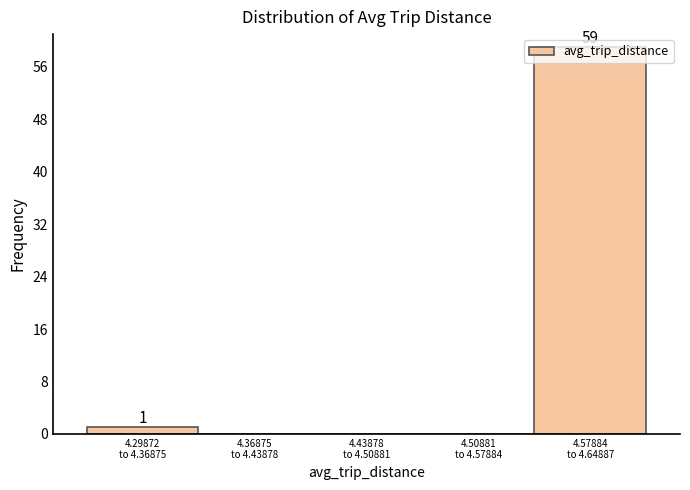

What is the greatest value displayed?

59